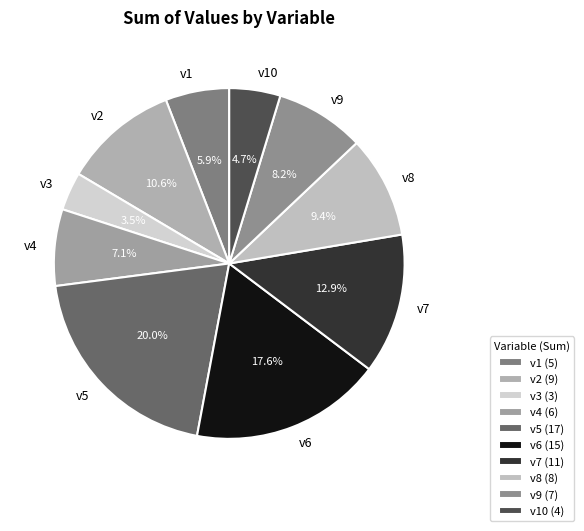

How many segments does this pie chart have?

10